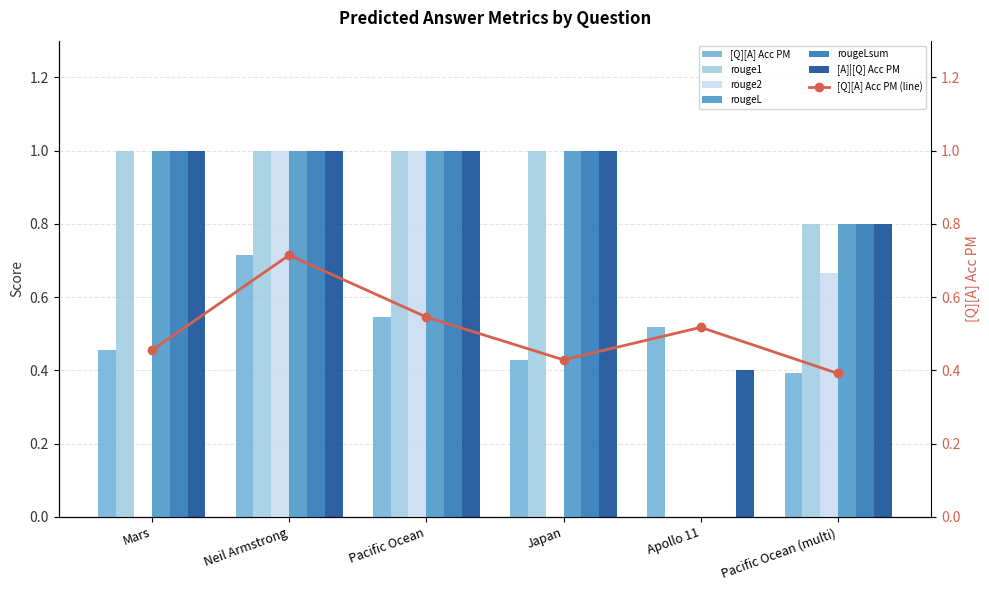

What is the value of the [A]|[Q] Acc PM bar at the 1st from the left?

1.0